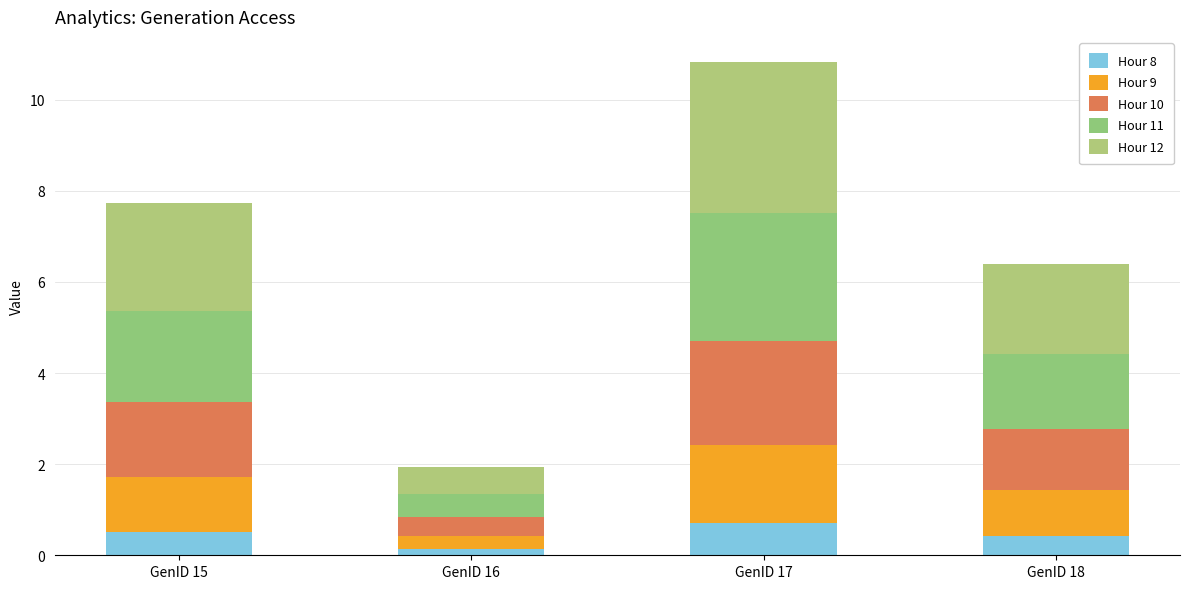

How many series are shown in this chart?

5